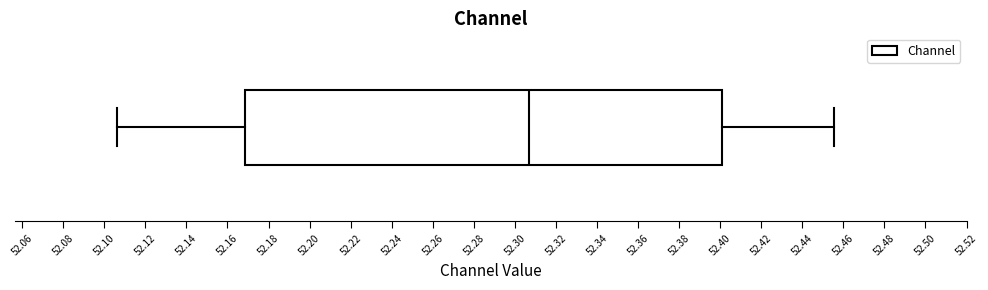

Transcribe this box plot: give where the median line is, the range the box spans, and where the two whiskers end, as read against the x-axis. The values are not printed on the chart, so give them approximately, as read against the axis.

median 52.306, box 52.168 to 52.400, whiskers 52.106 to 52.456